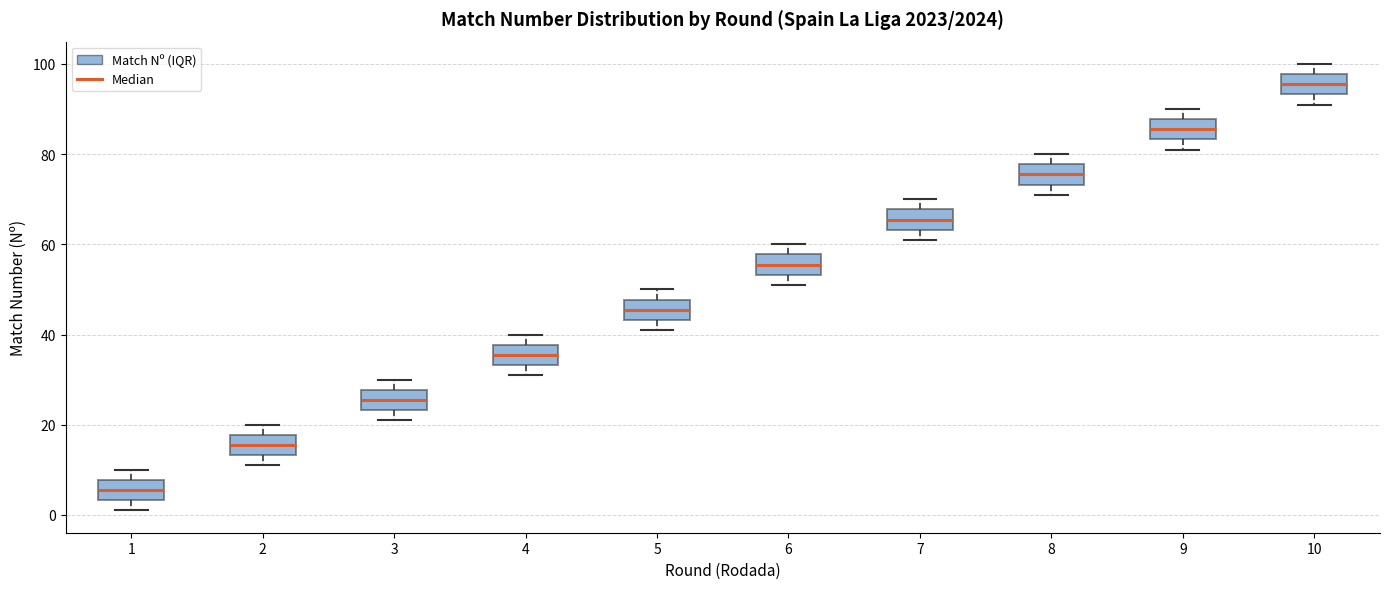

Where does the lower whisker of the box at x = 9 end on the y-axis? The values are not printed on the chart, so give them approximately, as read against the axis.

82